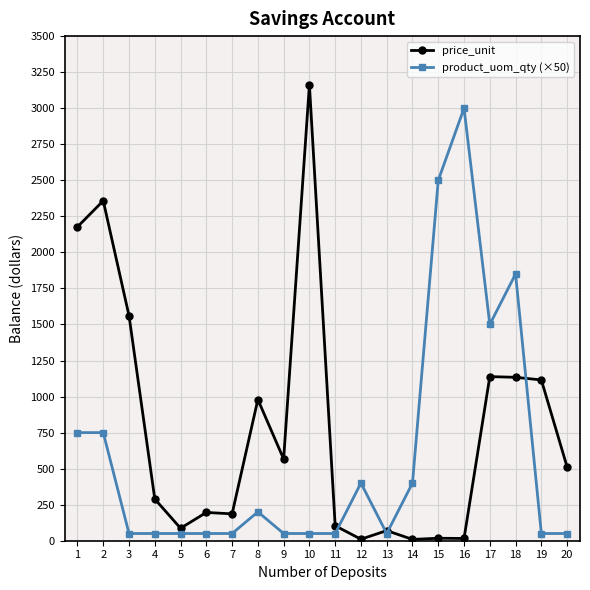

Which series has the largest range (max minus min)?

price_unit